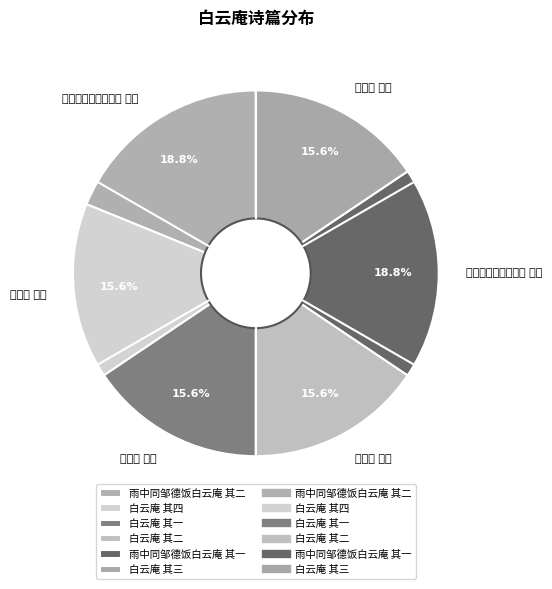

To the nearest percent, what portion does 白云庵 其三 represent?

16%